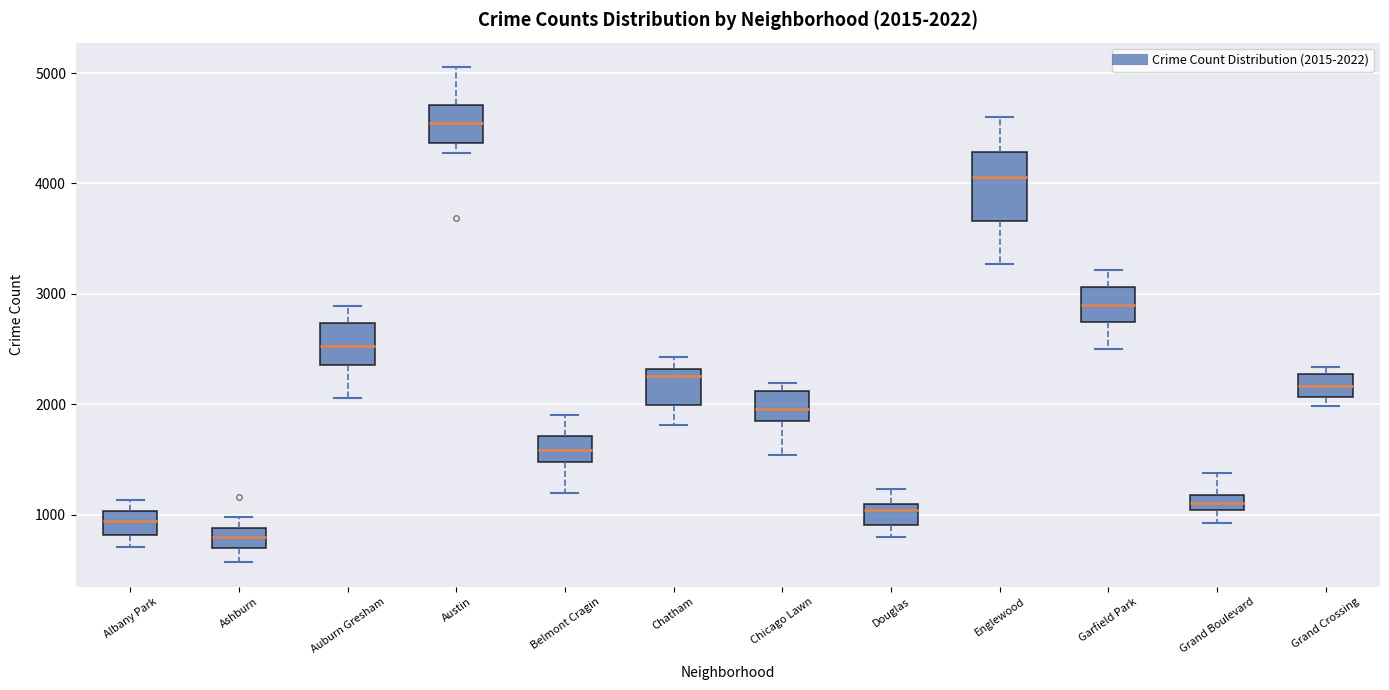

Which box has the lowest median line?

Ashburn